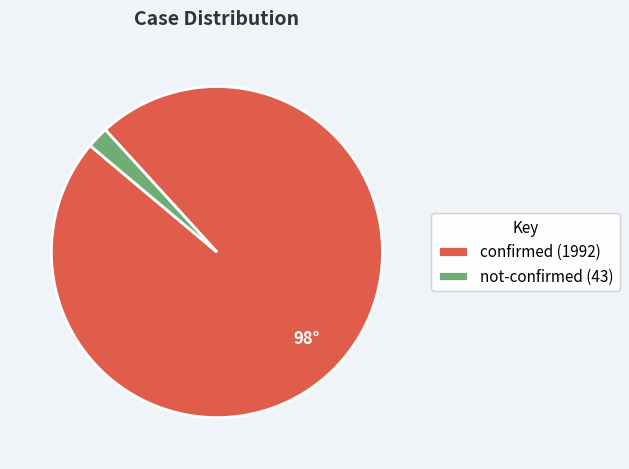

True or false: confirmed (1992) accounts for 98% of the total.

True